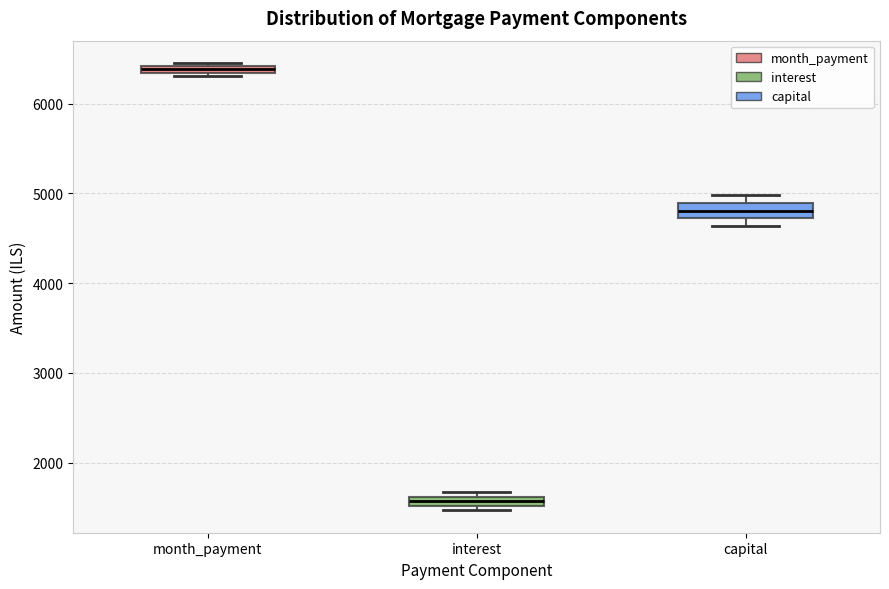

Which box has the lowest median line?

interest